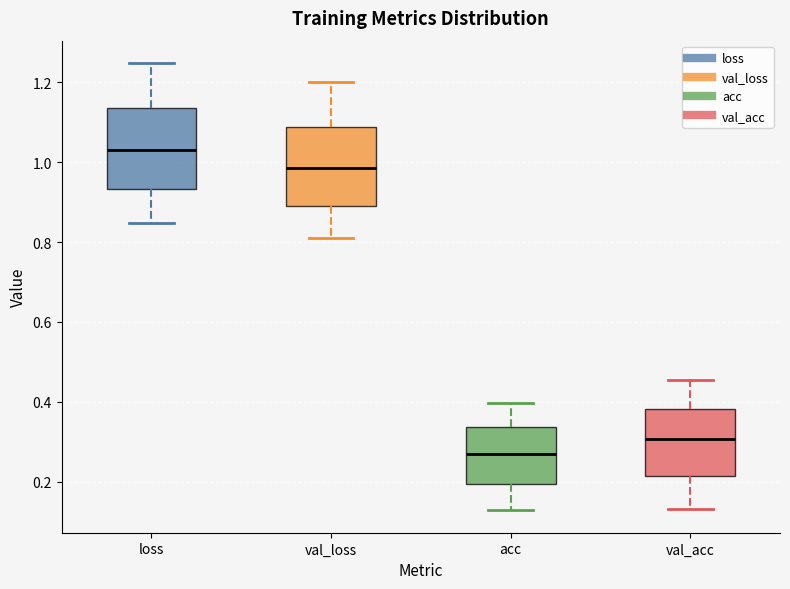

Reading left to right, transcribe this box plot: for each box, give where its median line is, the range the box spans, and where its two whiskers end, as read against the y-axis. The values are not printed on the chart, so give them approximately, as read against the axis.

loss: median 1.04, box 0.94 to 1.14, whiskers 0.84 to 1.24
val_loss: median 0.98, box 0.90 to 1.08, whiskers 0.82 to 1.20
acc: median 0.26, box 0.20 to 0.34, whiskers 0.12 to 0.40
val_acc: median 0.30, box 0.22 to 0.38, whiskers 0.14 to 0.46